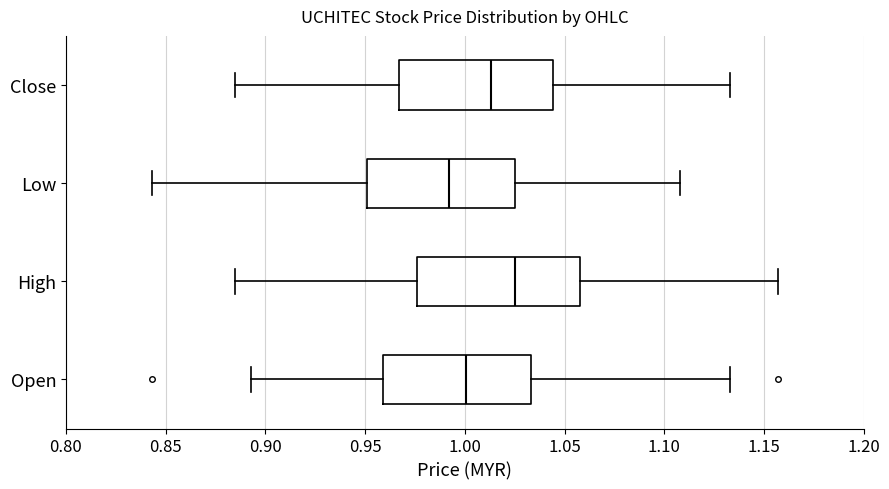

Reading bottom to top, read every box against the x-axis: the position of its median line, the range the box covers, and the ends of its whiskers. The values are not printed on the chart, so give them approximately, as read against the axis.

Open: median 1.000, box 0.960 to 1.035, whiskers 0.895 to 1.135
High: median 1.025, box 0.975 to 1.060, whiskers 0.885 to 1.155
Low: median 0.990, box 0.950 to 1.025, whiskers 0.845 to 1.110
Close: median 1.015, box 0.965 to 1.045, whiskers 0.885 to 1.135